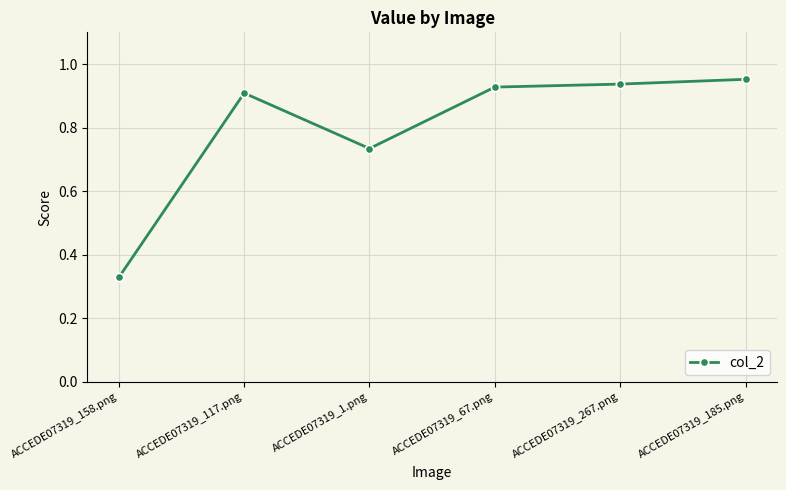

What is the label of the 3rd point from the right?

ACCEDE07319_67.png